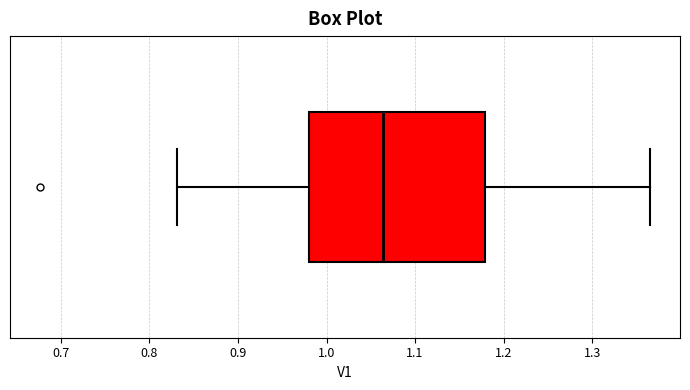

Where does the right whisker of the box end on the x-axis? The values are not printed on the chart, so give them approximately, as read against the axis.

1.36